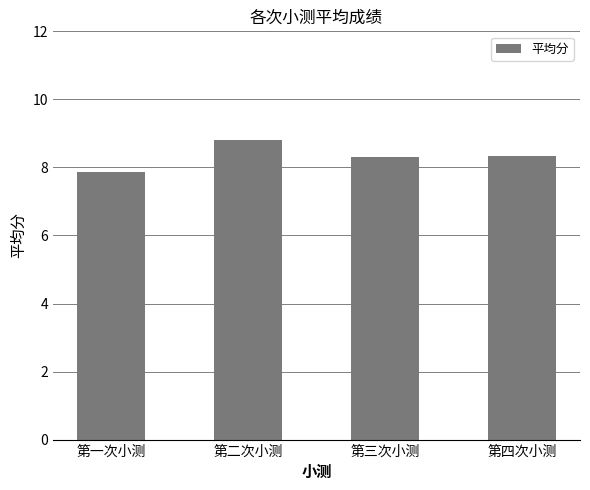

What position from the left is 第四次小测?

4